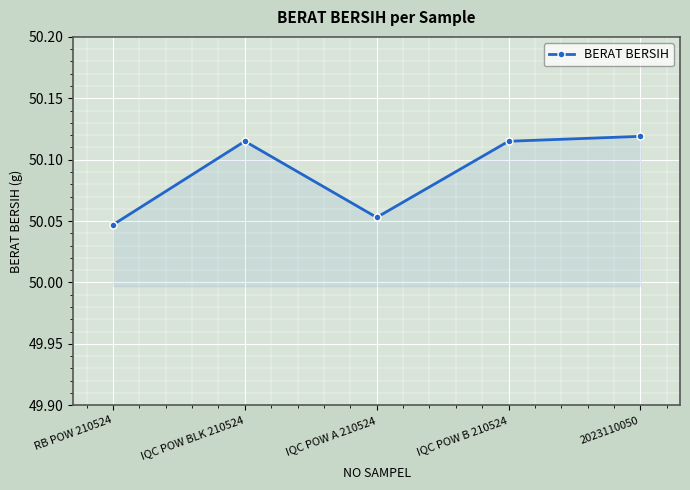

How many points are lower than both their immediate neighbors (excluding endpoints)?

1